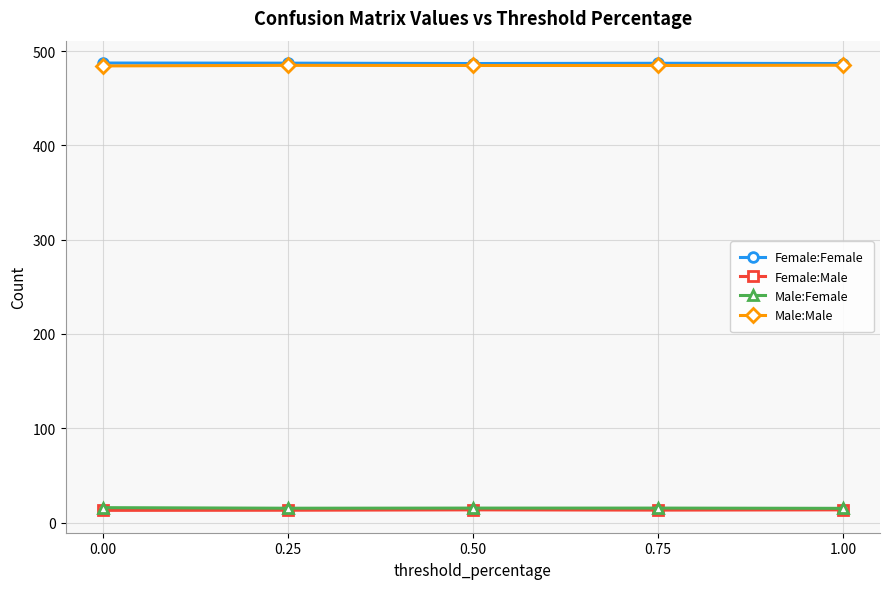

What is the minimum value shown in the chart?

12.9